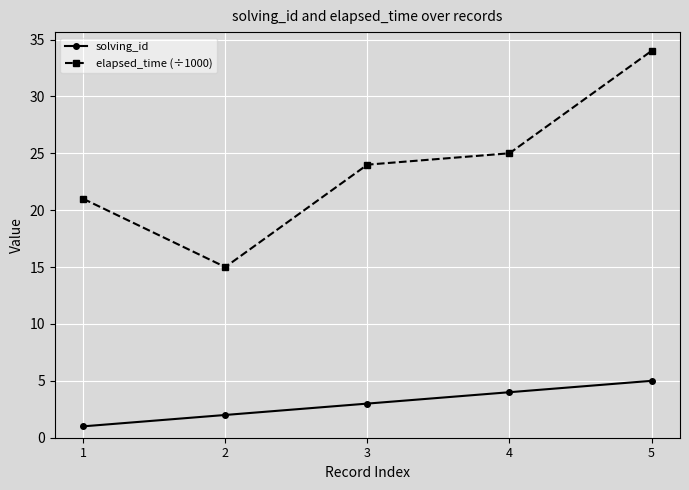

Count the number of data series in this chart.

2